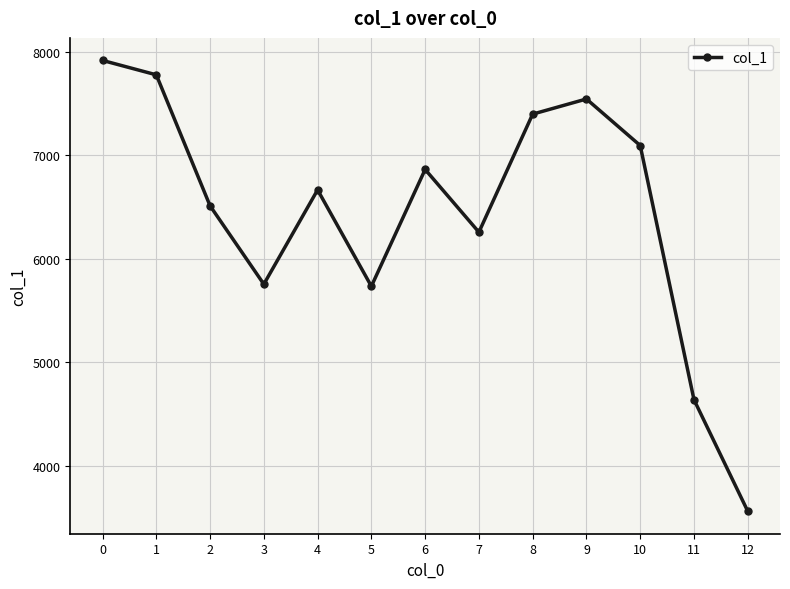

How many data points are less than 6665?

6